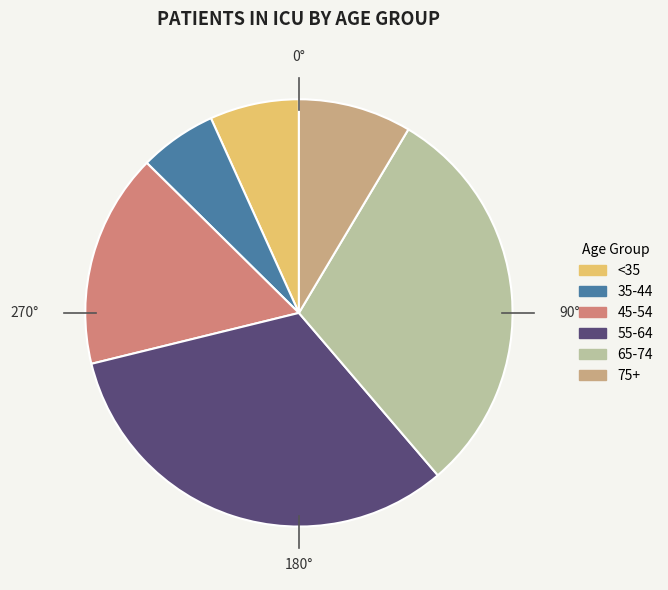

Rank the categories by value from highest to lowest.

55-64, 65-74, 45-54, 75+, <35, 35-44